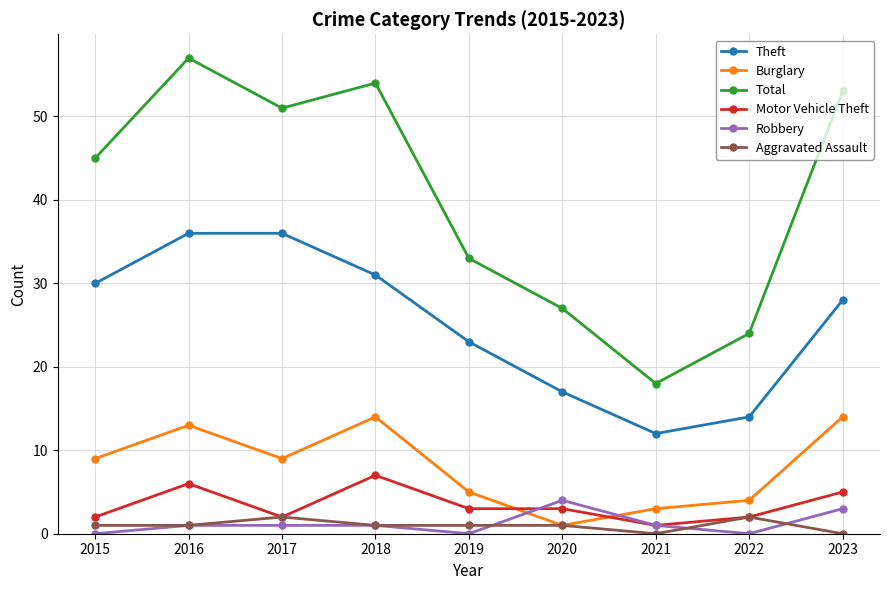

How many interior local peaks does the Total series have?

2